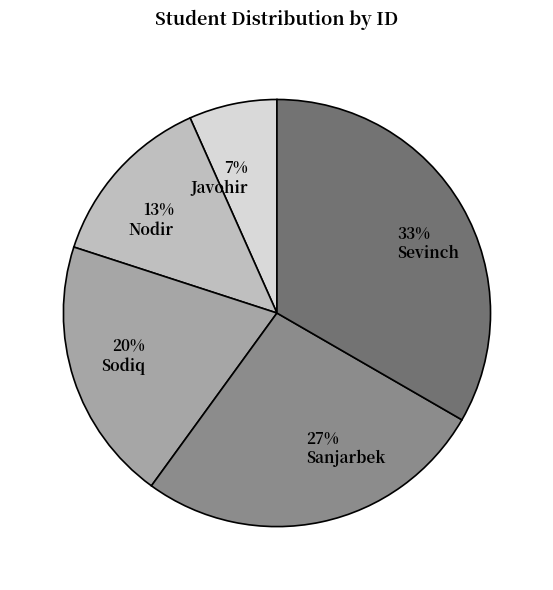

Does Sodiq represent more than half of the total?

No